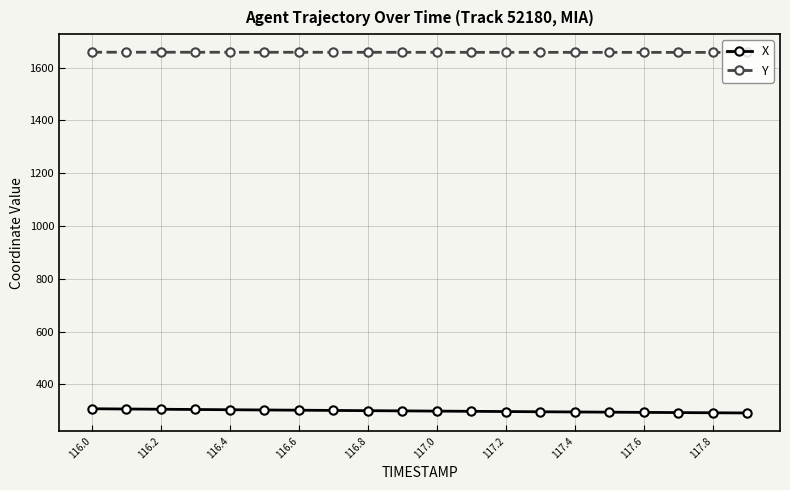

Does the chart have visible grid lines?

Yes